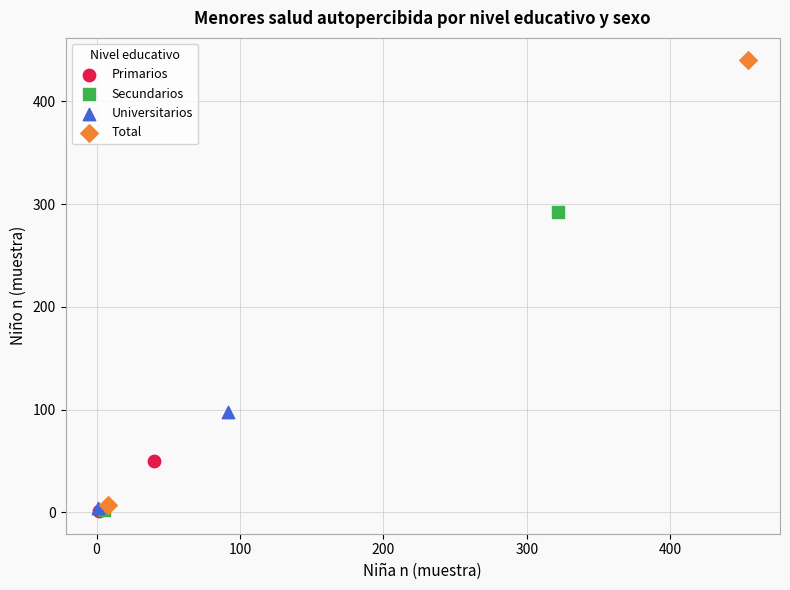

What are all the series names shown in the legend?

Primarios, Secundarios, Universitarios, Total